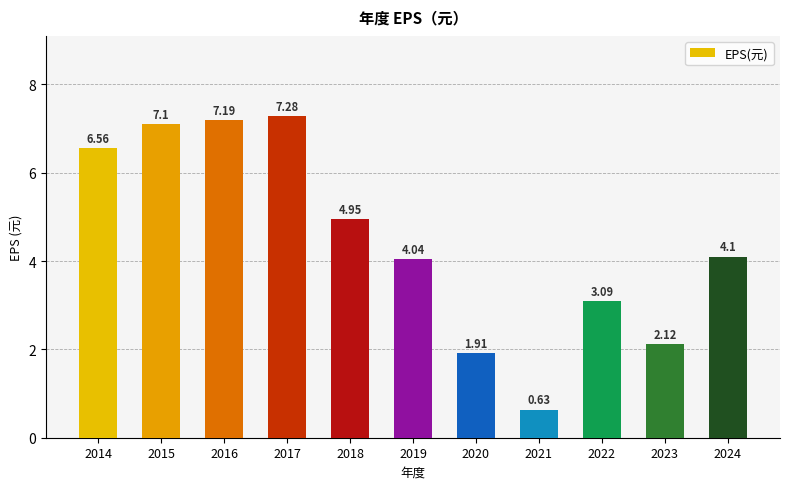

List the labels in order of value, smallest first.

2021, 2020, 2023, 2022, 2019, 2024, 2018, 2014, 2015, 2016, 2017